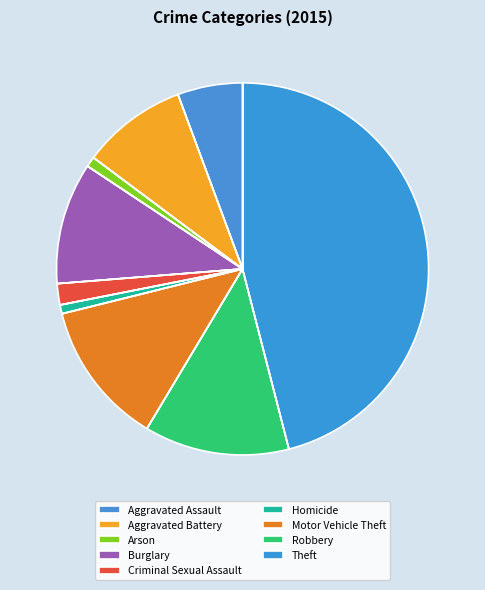

Count the number of slices in the pie.

9